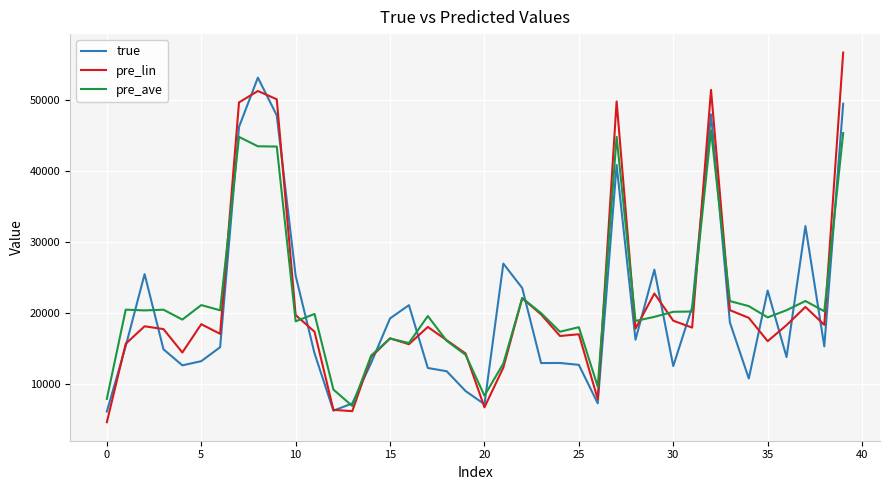

True or false: pre_ave has more than 0 points higher than both neighbors.

True